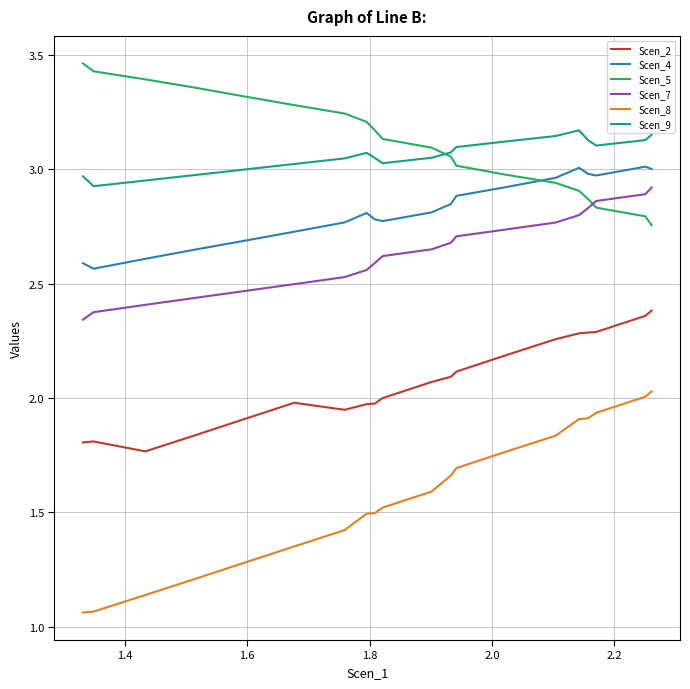

Which series has the widest spread of values?

Scen_8